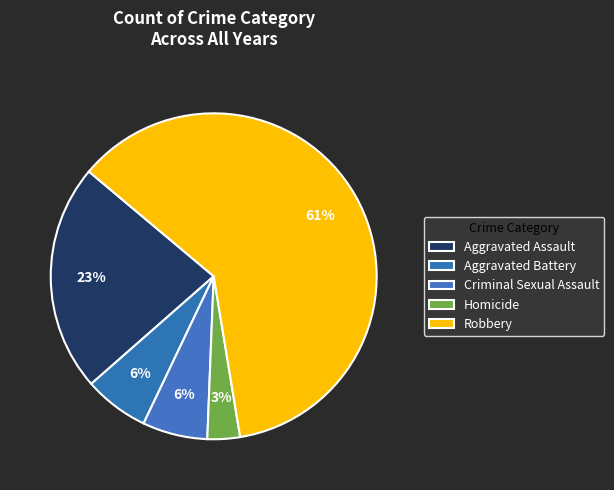

What percentage is NOT represented by Aggravated Battery?

93.5%